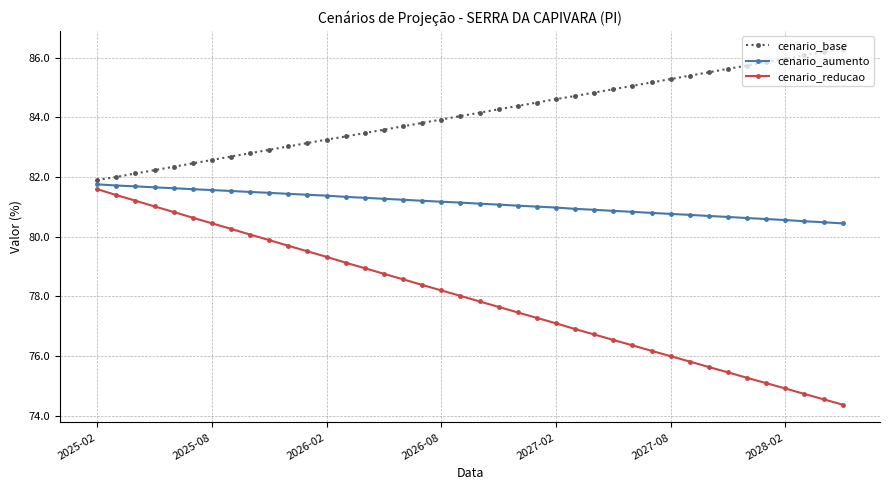

True or false: cenario_aumento and cenario_base intersect in this chart.

False